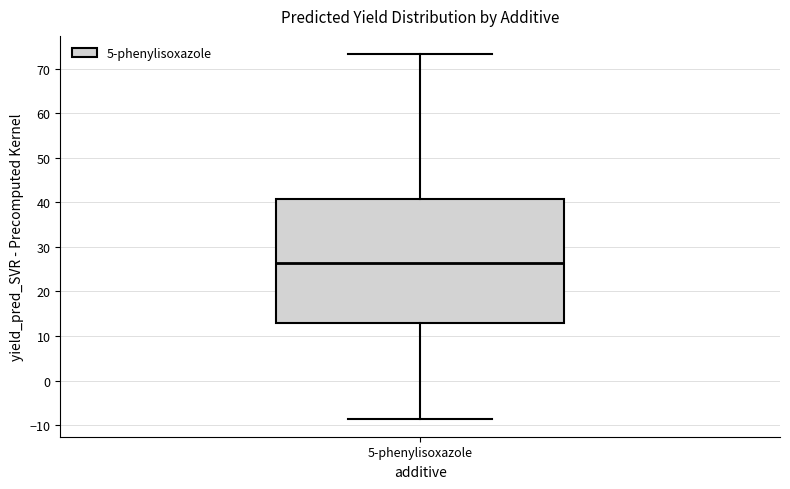

Transcribe this box plot: give where the median line is, the range the box spans, and where the two whiskers end, as read against the y-axis. The values are not printed on the chart, so give them approximately, as read against the axis.

median 26, box 13 to 41, whiskers -9 to 73